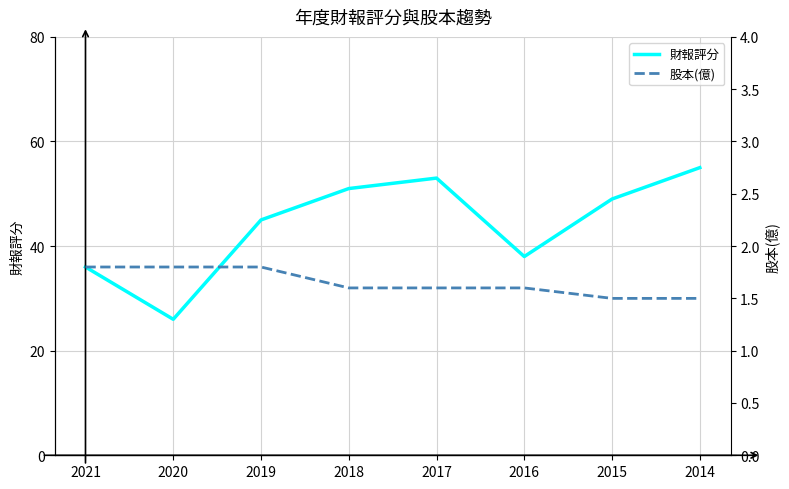

Reading left to right, extract all data points from this chart.

財報評分: 2021=36.0	2020=26.0	2019=45.0	2018=51.0	2017=53.0	2016=38.0	2015=49.0	2014=55.0
股本(億): 2021=1.8	2020=1.8	2019=1.8	2018=1.6	2017=1.6	2016=1.6	2015=1.5	2014=1.5